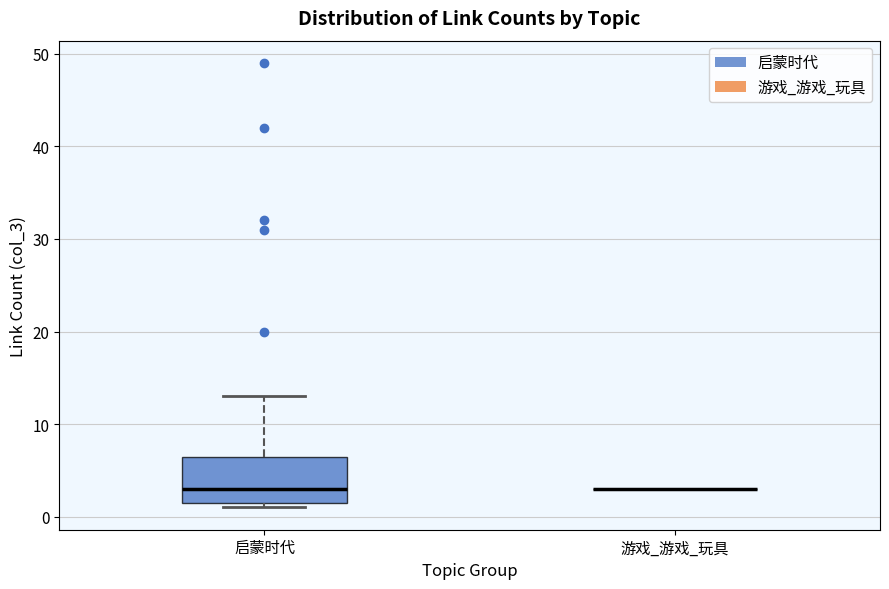

Comparing the boxes themselves (not the whiskers), which one is the tallest?

启蒙时代